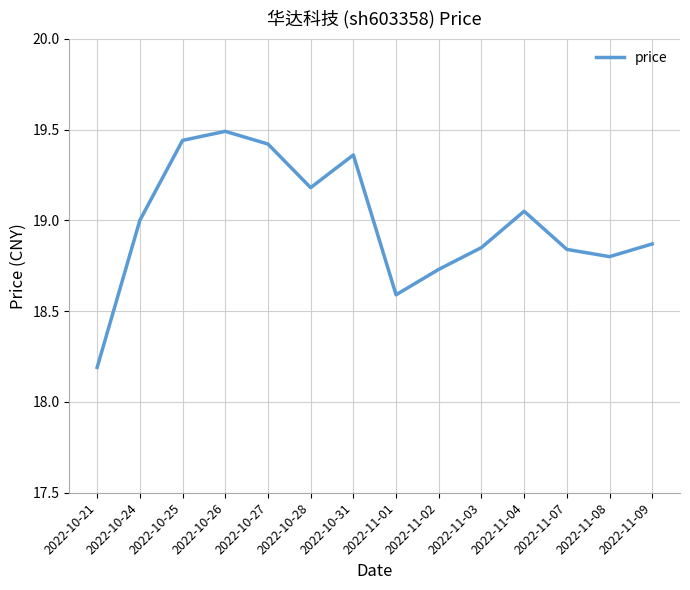

What is the difference between the maximum and minimum values?

1.3